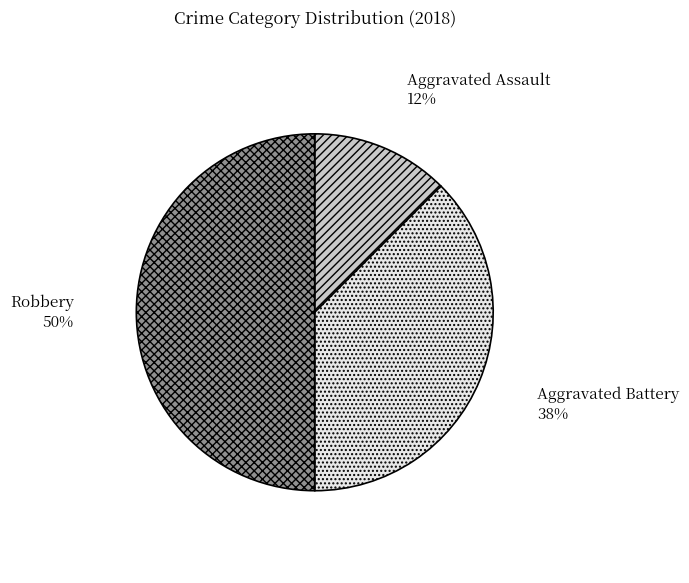

Which slice is the largest?

Robbery